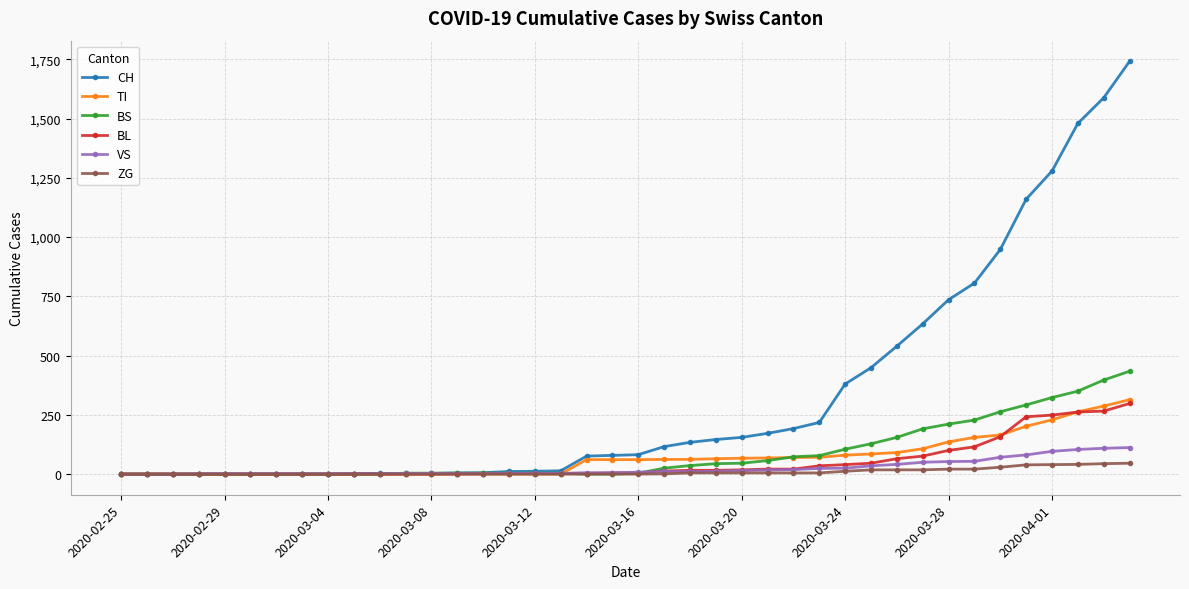

Which series has the largest range (max minus min)?

CH